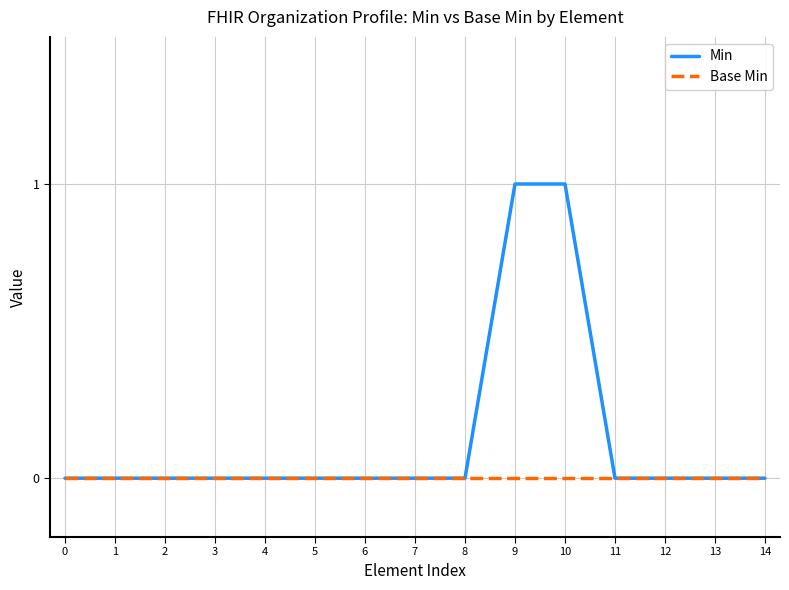

Reading left to right, list all the values displayed in this chart.

Min: 0	0	0	0	0	0	0	0	0	1	1	0	0	0	0
Base Min: 0	0	0	0	0	0	0	0	0	0	0	0	0	0	0